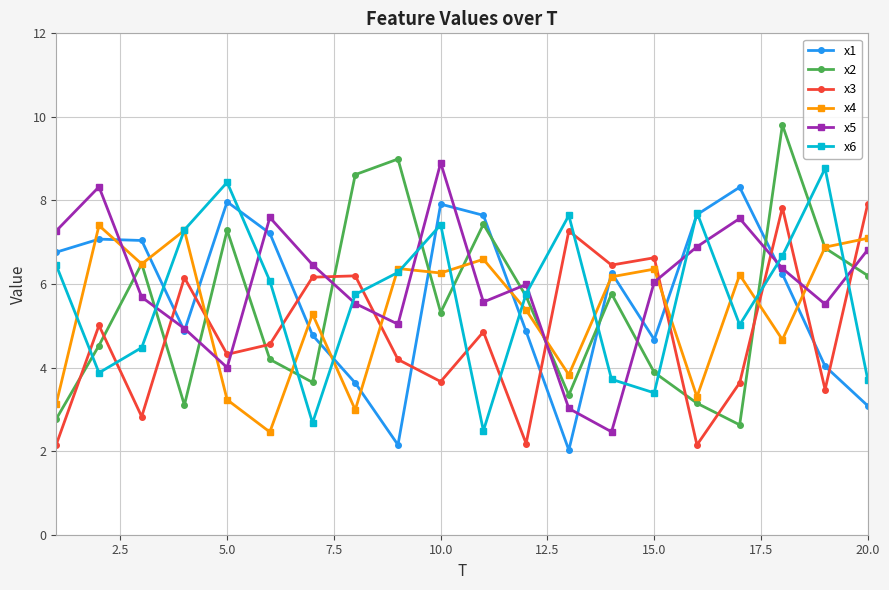

True or false: x4 and x5 intersect in this chart.

True